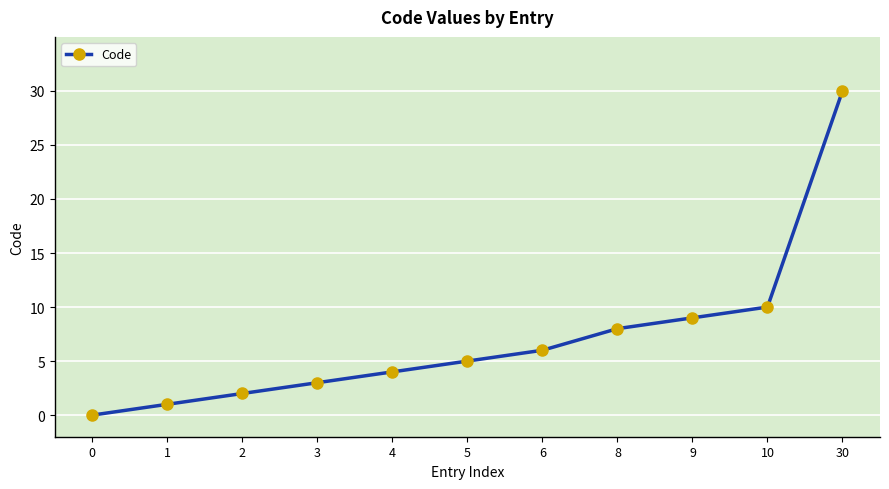

True or false: the data shows 8 at 8.

True